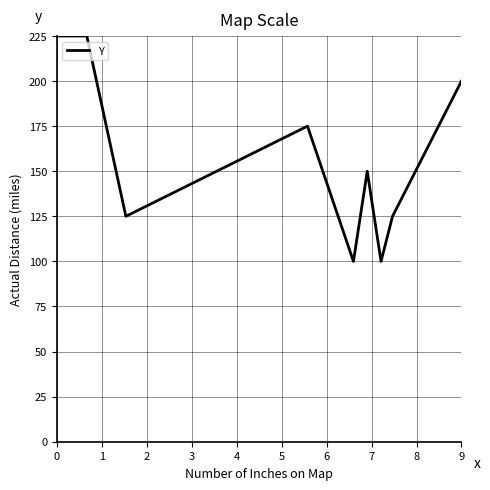

What is the greatest value displayed?

225